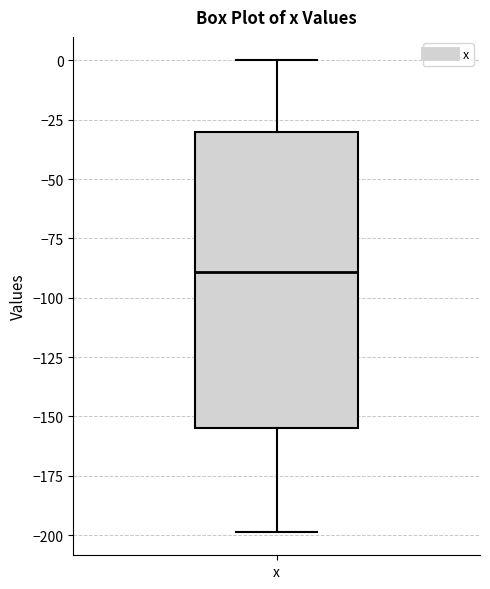

Transcribe this box plot: give where the median line is, the range the box spans, and where the two whiskers end, as read against the y-axis. The values are not printed on the chart, so give them approximately, as read against the axis.

median -90, box -155 to -30, whiskers -200 to 0